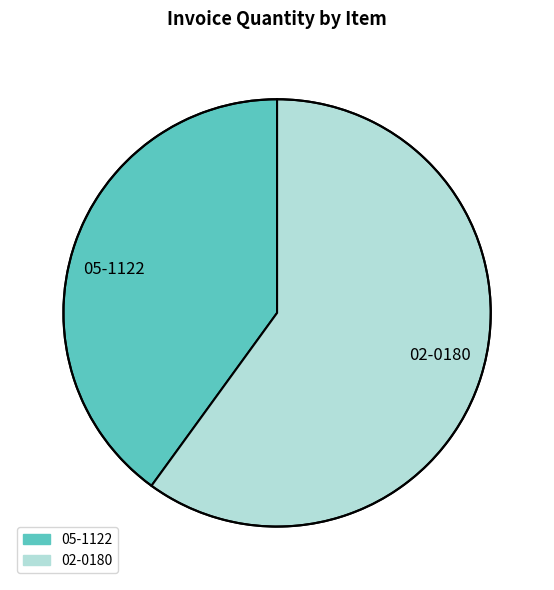

Is it true that 05-1122 is 40% of the pie?

True